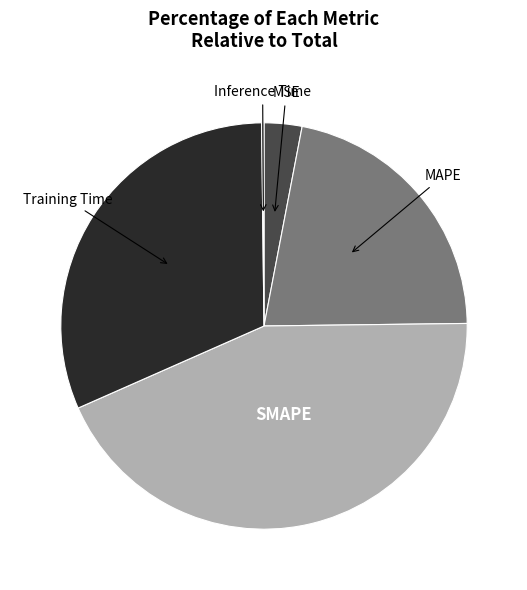

True or false: SMAPE accounts for 44% of the total.

True